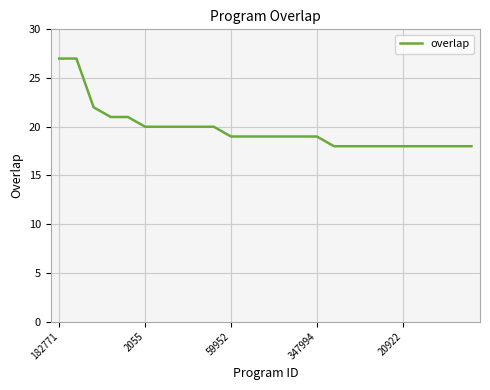

What is the minimum value shown in the chart?

18